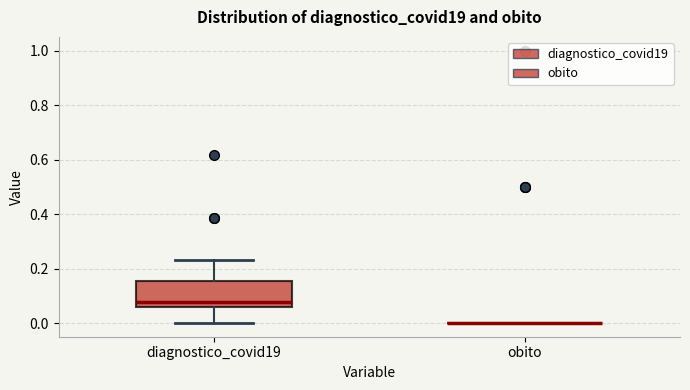

Which box is the tallest, from its lower edge to its upper edge?

diagnostico_covid19